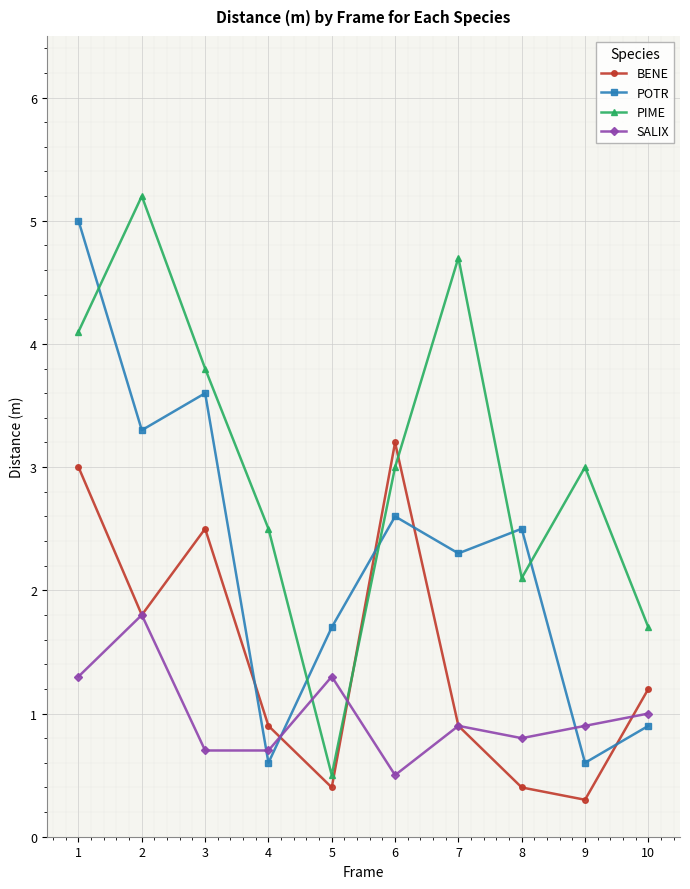

Rank the series by their maximum value, from highest to lowest.

PIME, POTR, BENE, SALIX